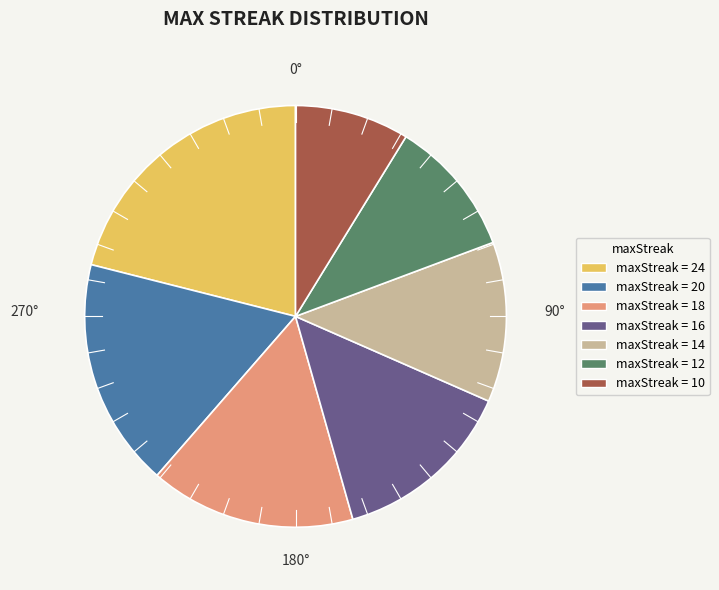

Does any single category account for the majority?

No